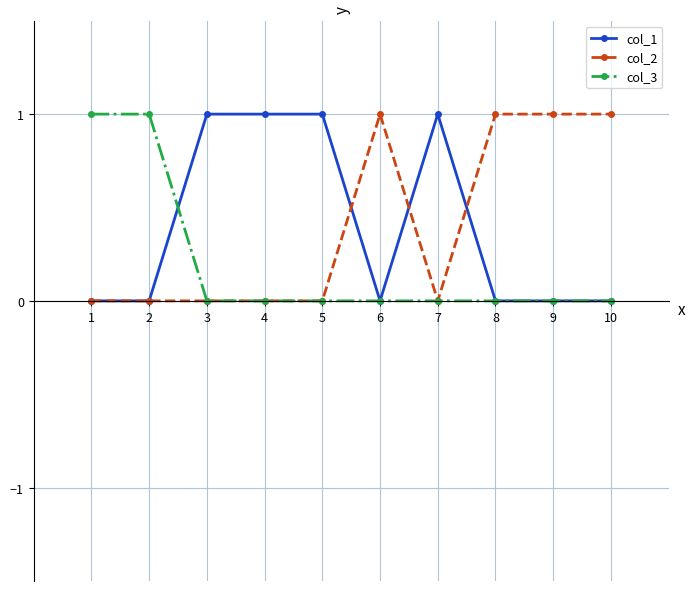

Reading right to left, what are all the values shown in this chart?

col_1: 10=0	9=0	8=0	7=1	6=0	5=1	4=1	3=1	2=0	1=0
col_2: 10=1	9=1	8=1	7=0	6=1	5=0	4=0	3=0	2=0	1=0
col_3: 10=0	9=0	8=0	7=0	6=0	5=0	4=0	3=0	2=1	1=1